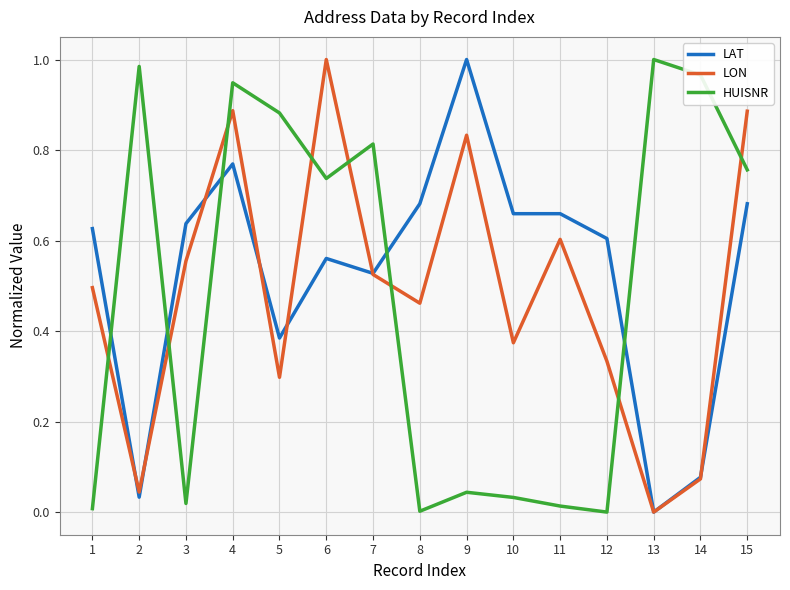

The LON series shows 0.0 at 13. True or false?

True